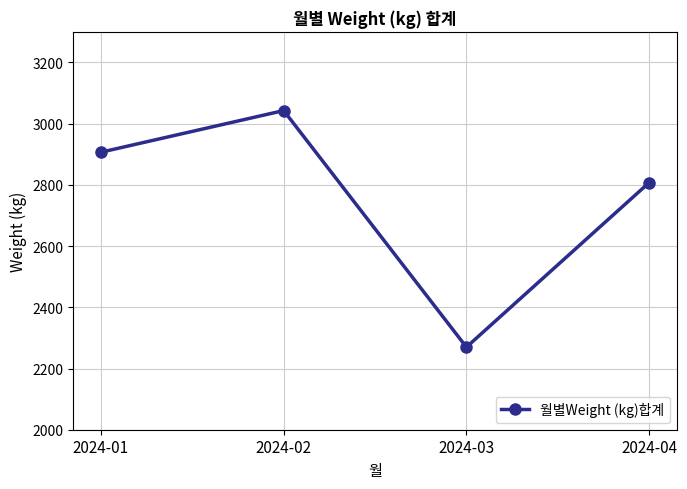

Rank the categories by value from highest to lowest.

2024-02, 2024-01, 2024-04, 2024-03